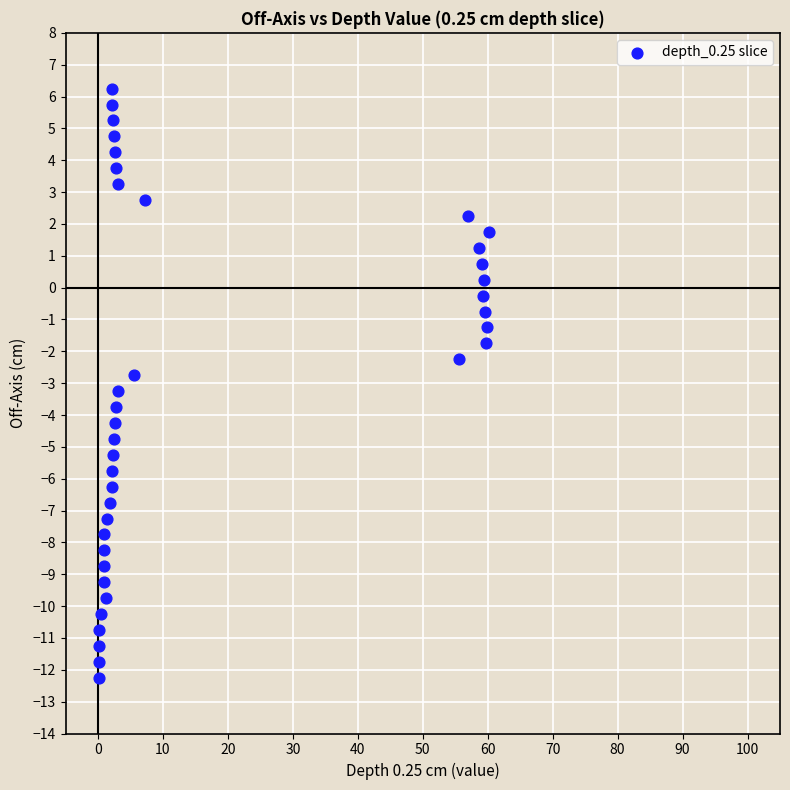

What is the range of X values (max minus min)?

60.1